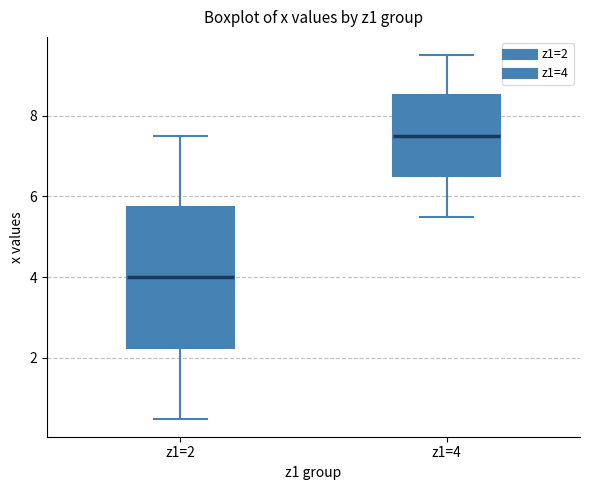

Reading left to right, read every box against the y-axis: the position of its median line, the range the box covers, and the ends of its whiskers. The values are not printed on the chart, so give them approximately, as read against the axis.

z1=2: median 4.0, box 2.2 to 5.8, whiskers 0.6 to 7.6
z1=4: median 7.6, box 6.6 to 8.6, whiskers 5.6 to 9.6